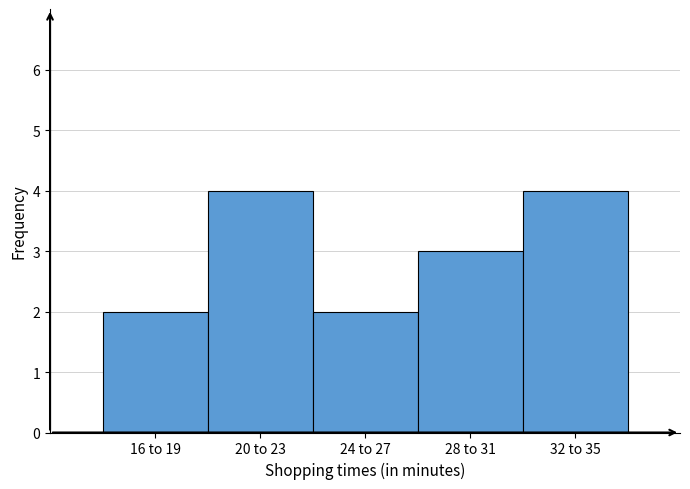

Reading left to right, what are all the values shown in this chart?

16 to 19=2	20 to 23=4	24 to 27=2	28 to 31=3	32 to 35=4